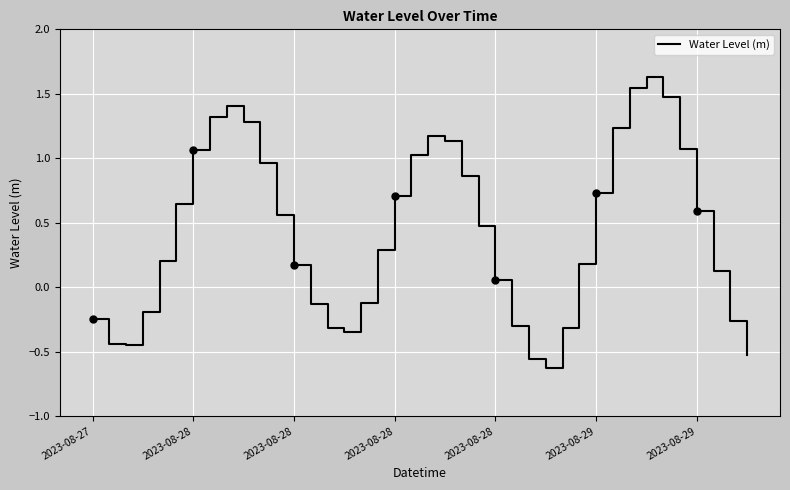

True or false: there are more than 1 points higher than both neighbors.

True